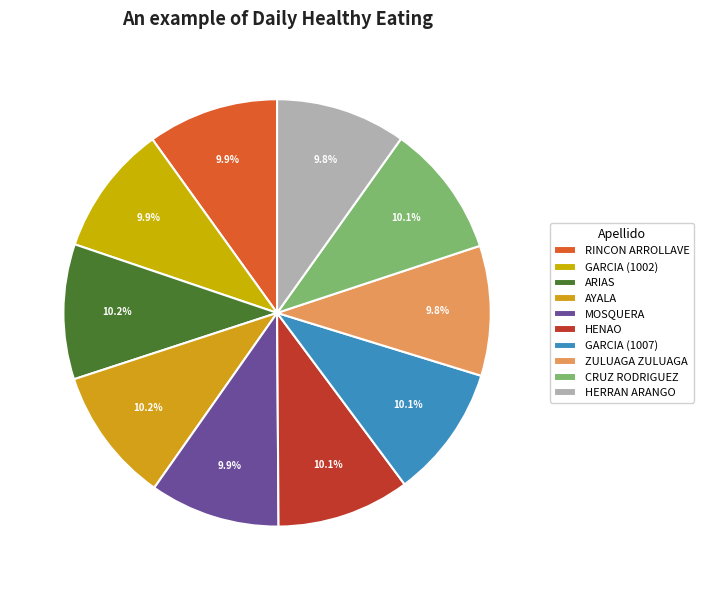

How much of the chart is everything except RINCON ARROLLAVE?

90.1%